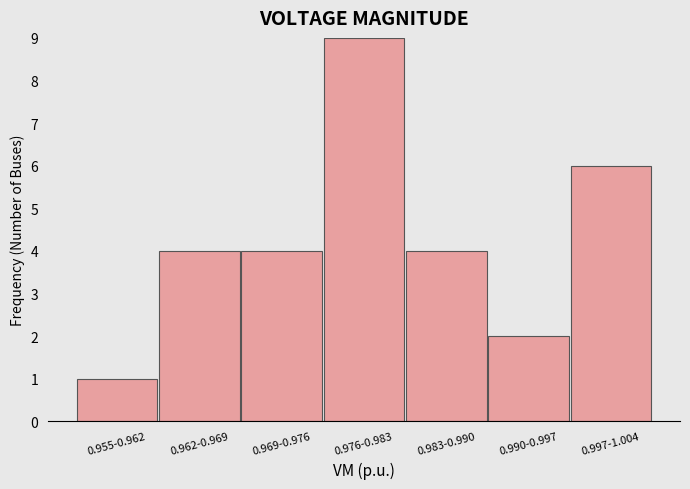

Reading left to right, what are all the values shown in this chart?

1	4	4	9	4	2	6